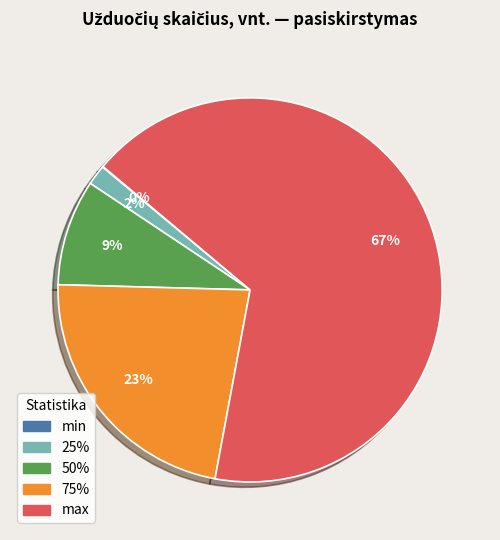

To the nearest percent, what portion does 75% represent?

23%